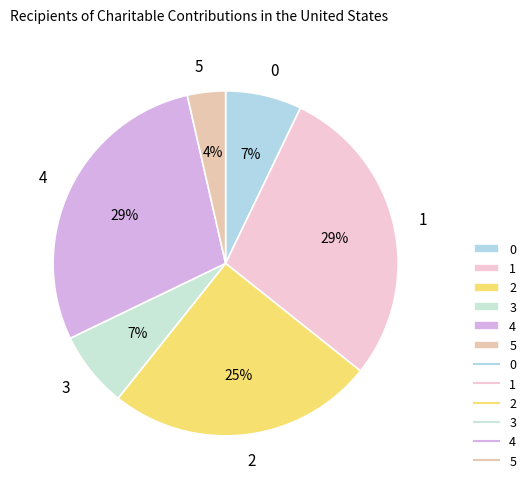

To the nearest percent, what portion does 5 represent?

4%